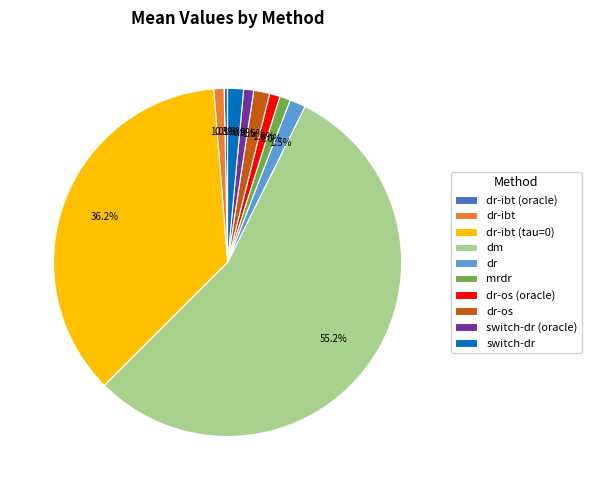

Is dm the majority of the pie?

Yes